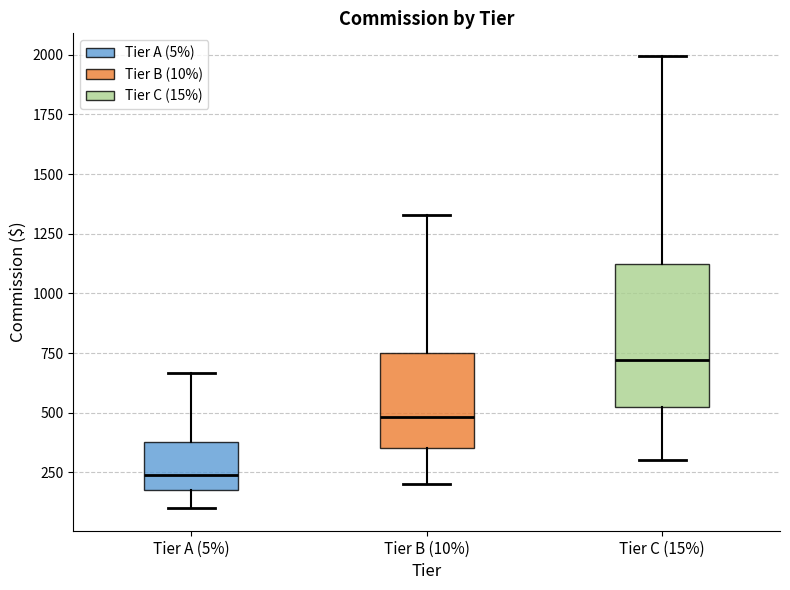

Reading left to right, read every box against the y-axis: the position of its median line, the range the box covers, and the ends of its whiskers. The values are not printed on the chart, so give them approximately, as read against the axis.

Tier A (5%): median 250, box 200 to 400, whiskers 100 to 650
Tier B (10%): median 500, box 350 to 750, whiskers 200 to 1350
Tier C (15%): median 700, box 550 to 1150, whiskers 300 to 2000